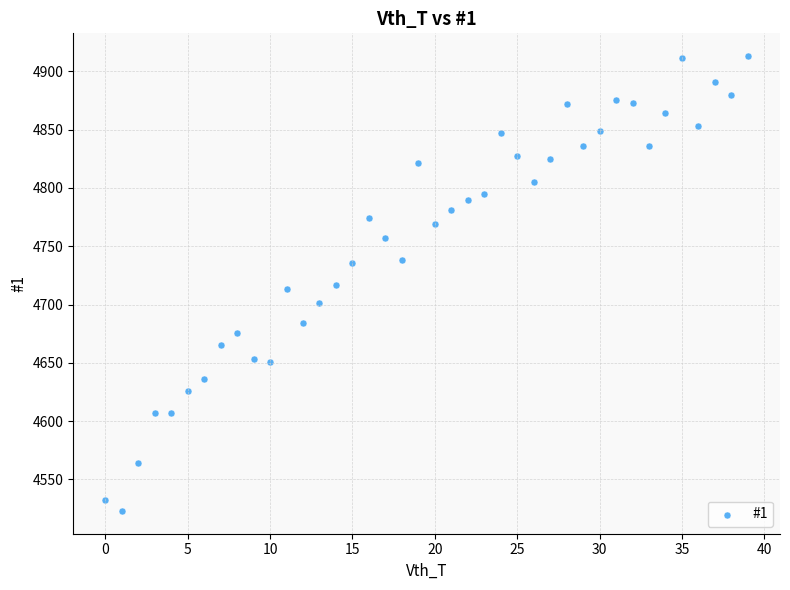

What is the range of Y values (max minus min)?

390